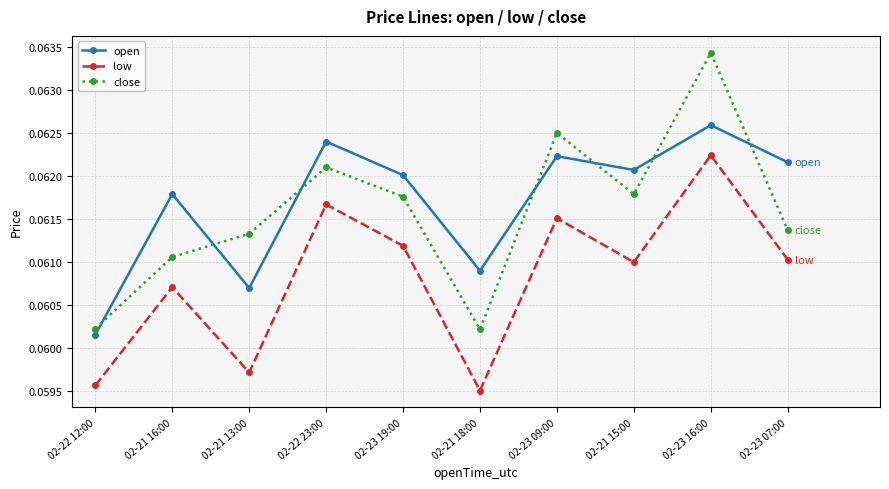

True or false: close and low cross at least once.

False